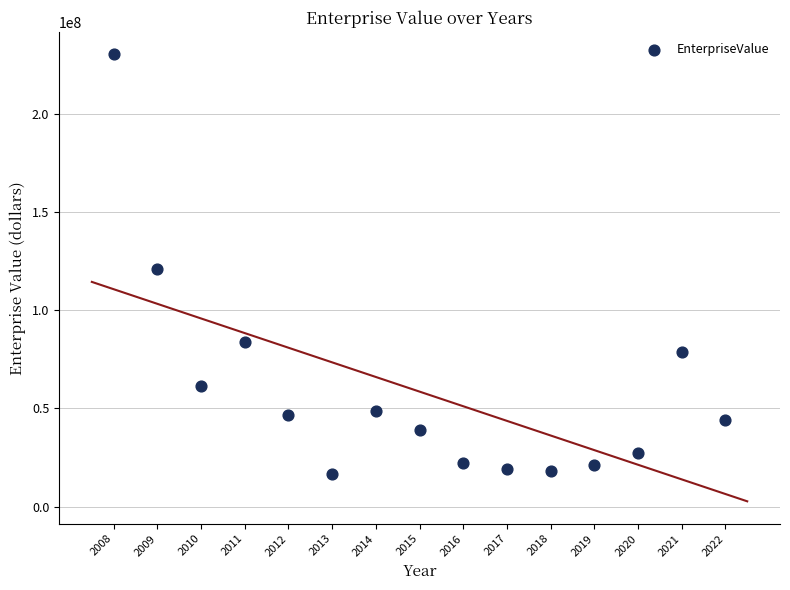

What is the range of Y values (max minus min)?

213496666.5